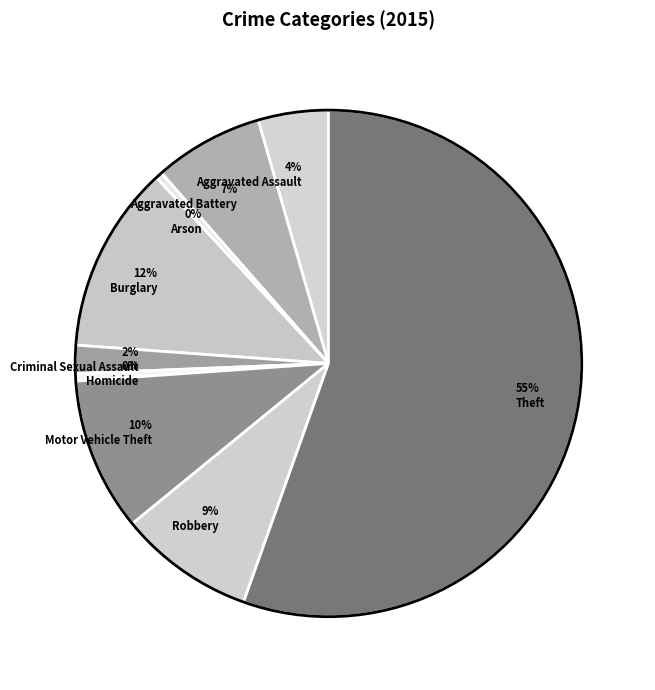

How many segments does this pie chart have?

9